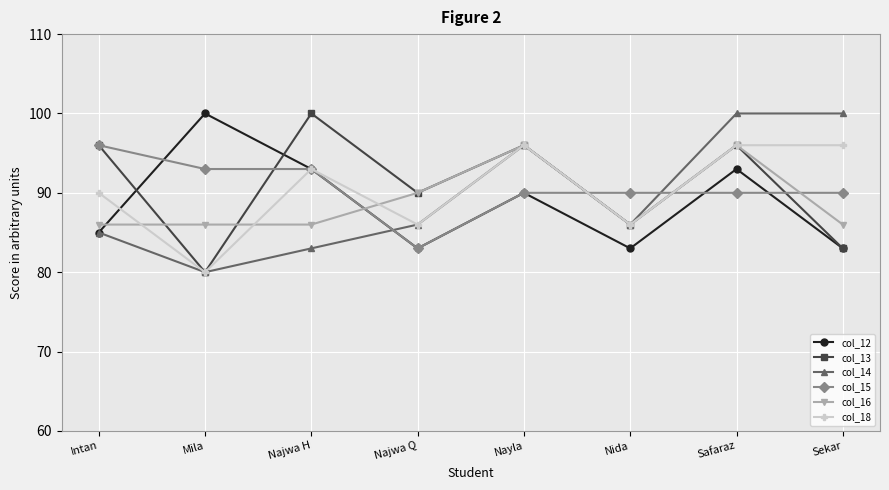

How many data points does each series have?

8